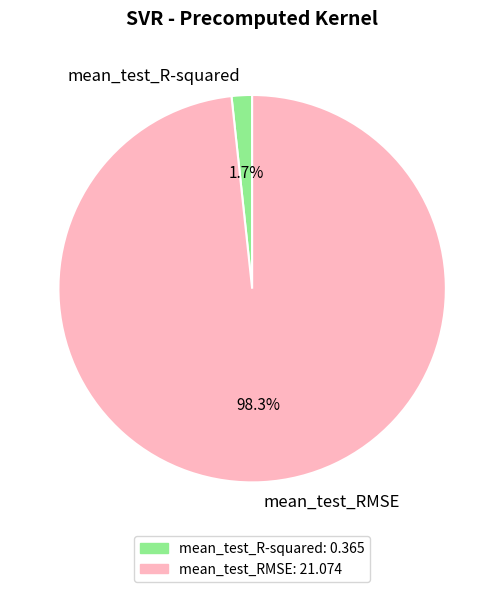

Is the sum of mean_test_R-squared and mean_test_RMSE greater than half?

Yes